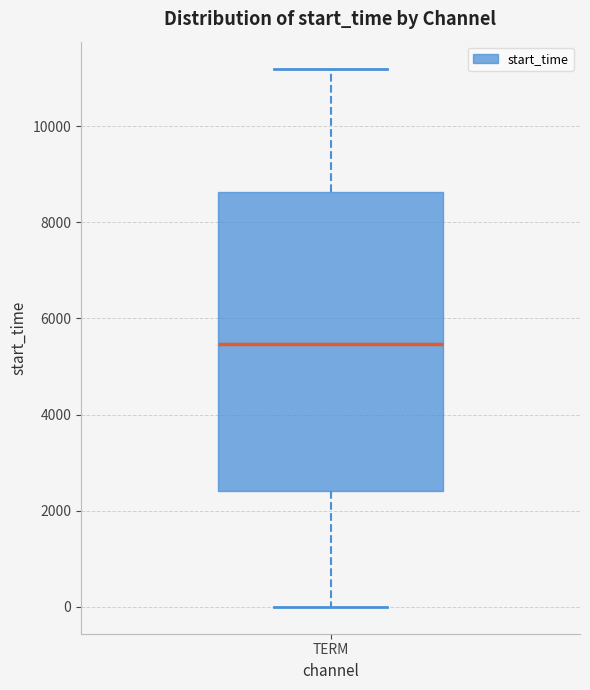

Read this box plot against the y-axis: the position of the median line, the range covered by the box, and the ends of both whiskers. The values are not printed on the chart, so give them approximately, as read against the axis.

median 5400, box 2400 to 8600, whiskers 0 to 11200